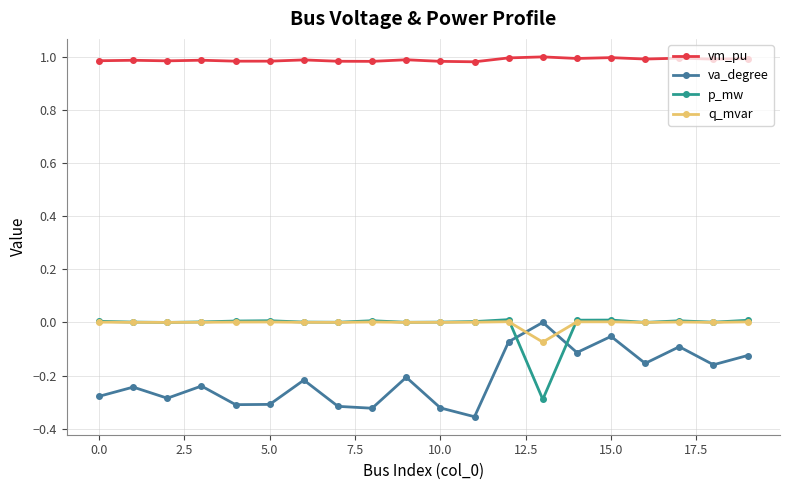

True or false: q_mvar has more than 0 points higher than both neighbors.

True